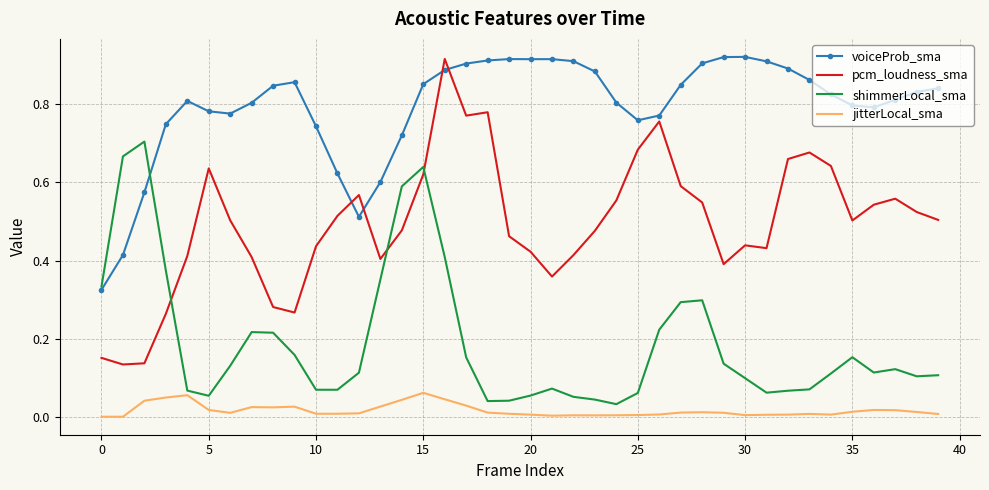

Which series has the largest total across all categories?

voiceProb_sma